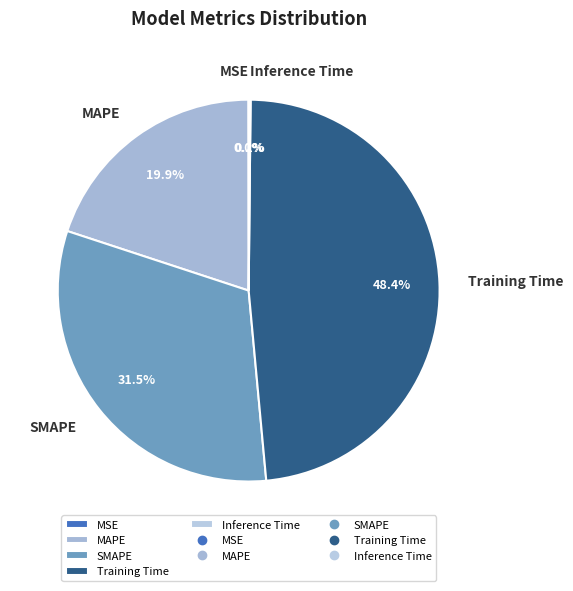

What percentage do SMAPE and MAPE together represent?

51.4%